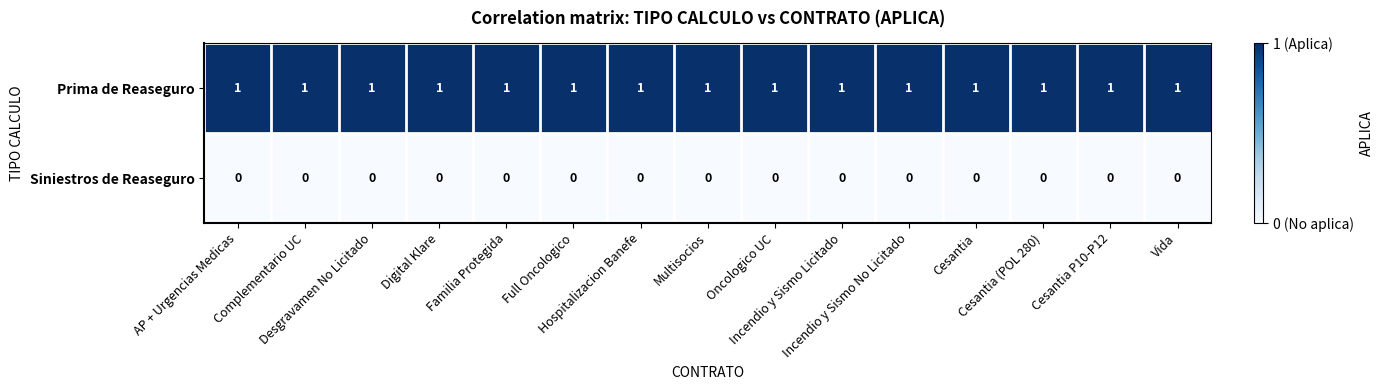

At how many categories does at least one series exceed 0?

15